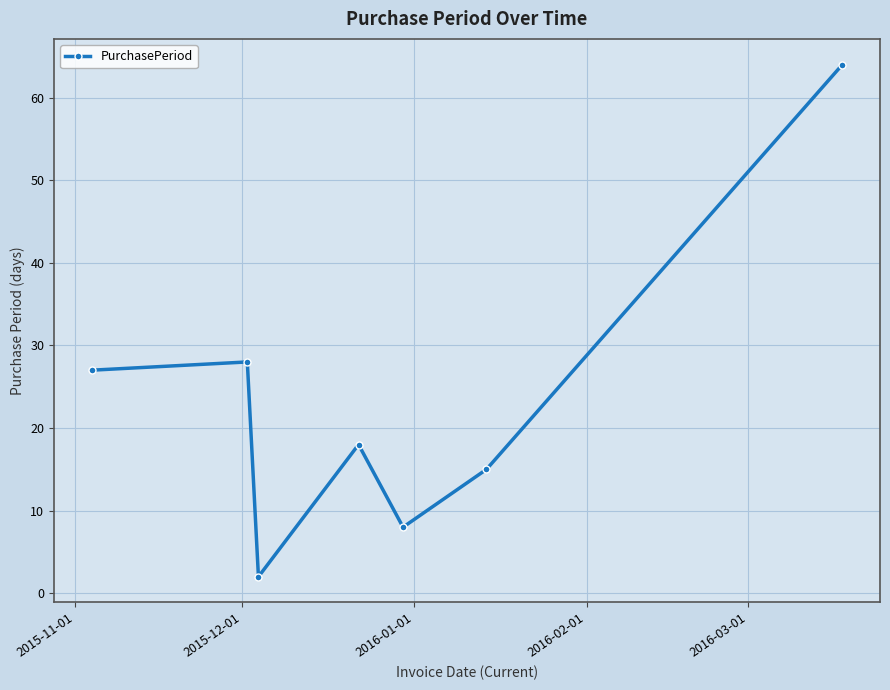

Reading right to left, transcribe all the data shown in this chart.

64	15	8	18	2	28	27